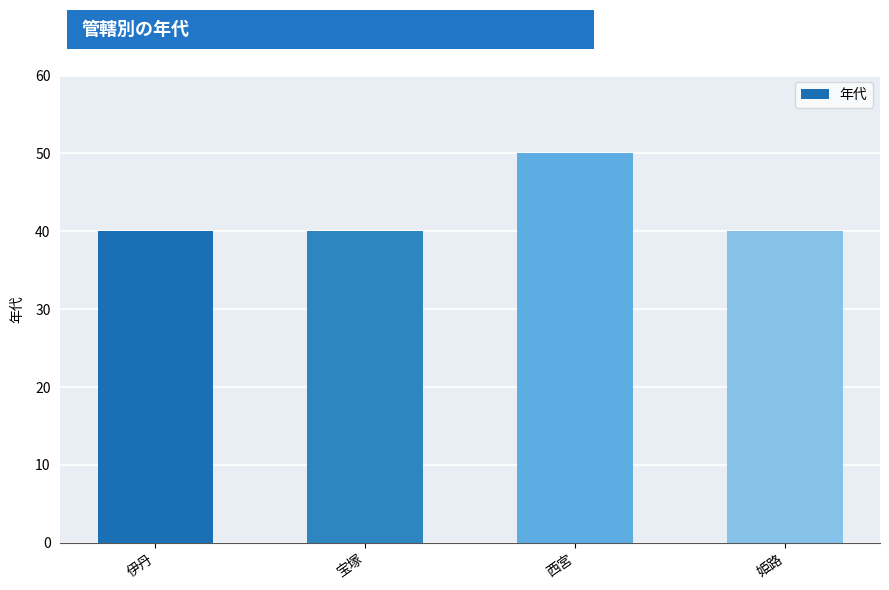

How many bars are there in total?

4